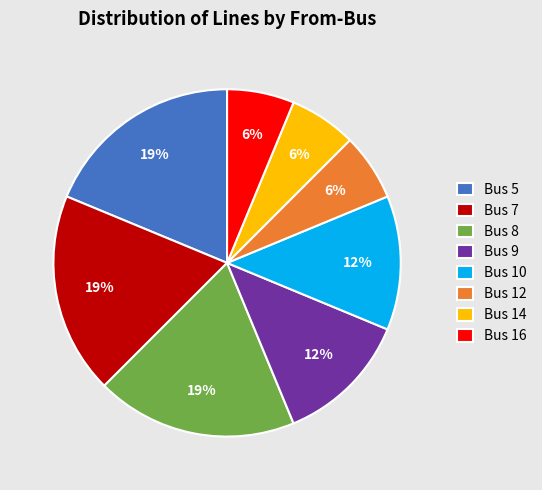

What is the ratio of the value at Bus 14 to the value at Bus 9?

0.5